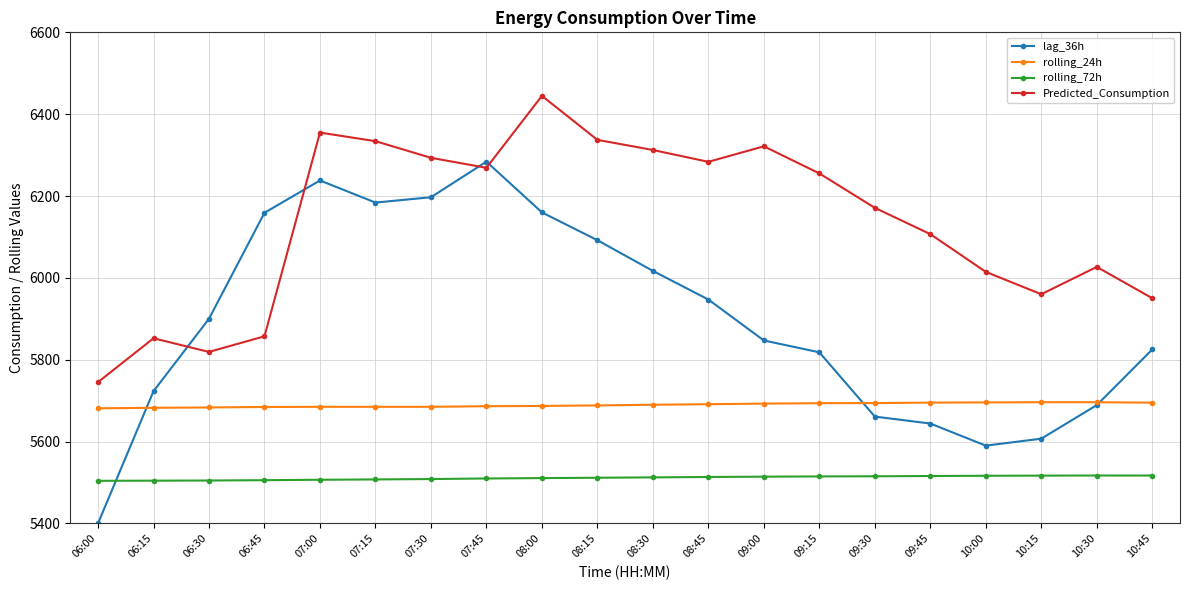

What is the label of the 17th point from the left?

10:00